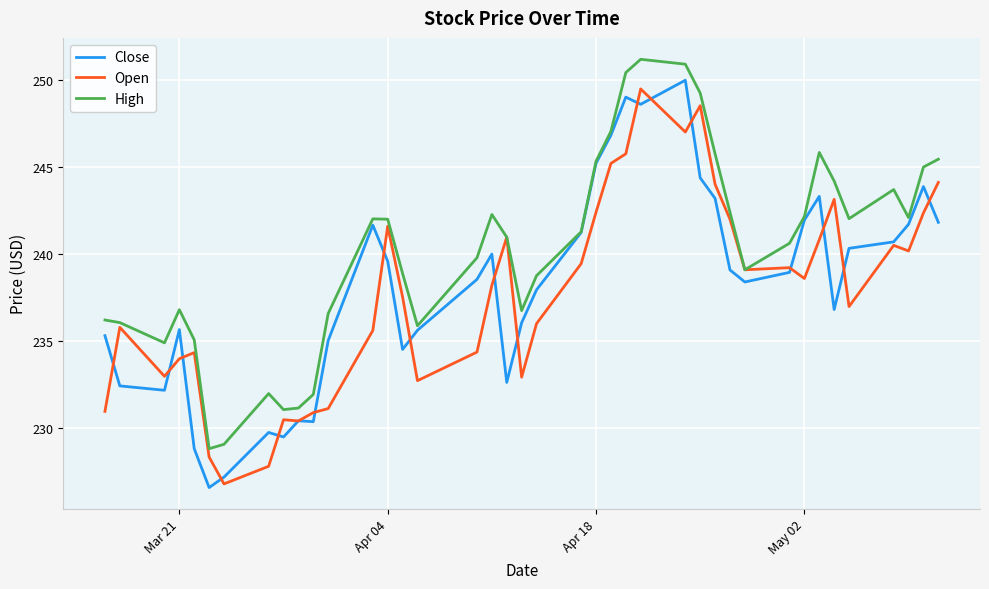

What is the smallest value displayed?

226.6